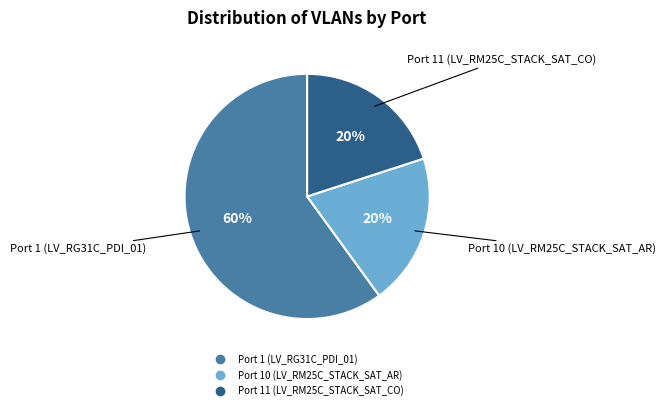

Which slice is the largest?

Port 1 (LV_RG31C_PDI_01)